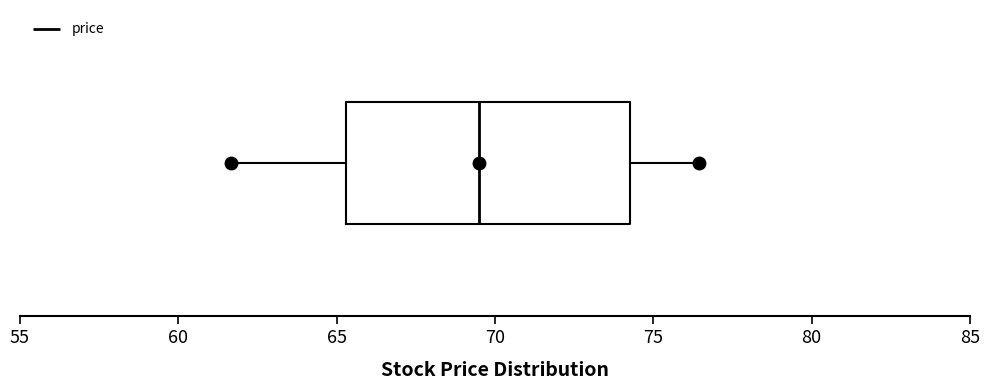

Transcribe this box plot: give where the median line is, the range the box spans, and where the two whiskers end, as read against the x-axis. The values are not printed on the chart, so give them approximately, as read against the axis.

median 69.5, box 65.5 to 74.5, whiskers 61.5 to 76.5